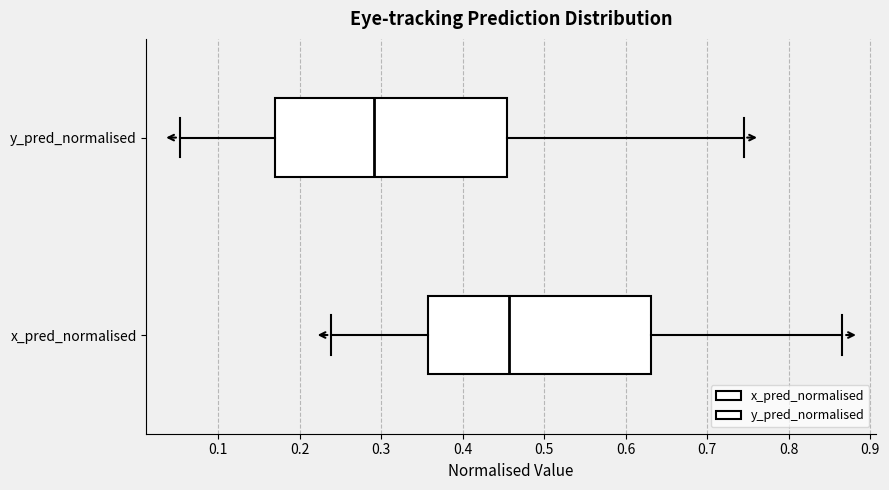

Reading bottom to top, read every box against the x-axis: the position of its median line, the range the box covers, and the ends of its whiskers. The values are not printed on the chart, so give them approximately, as read against the axis.

x_pred_normalised: median 0.46, box 0.36 to 0.63, whiskers 0.24 to 0.87
y_pred_normalised: median 0.29, box 0.17 to 0.45, whiskers 0.05 to 0.74